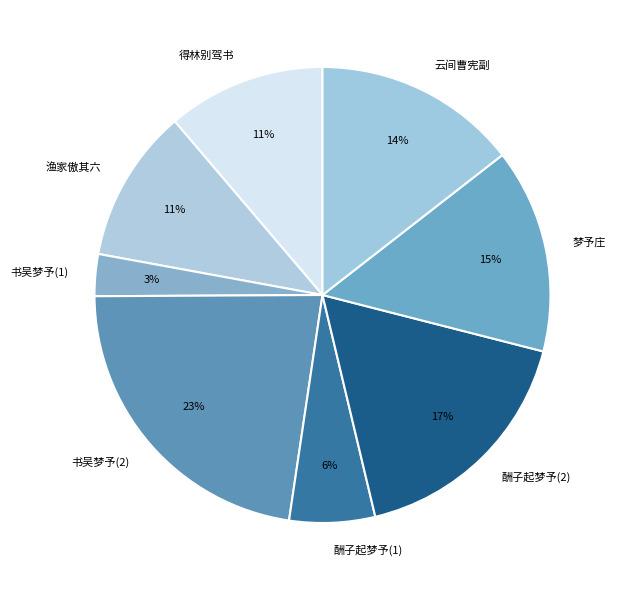

To the nearest percent, what is the difference between the largest and smallest slice percentages?

20%